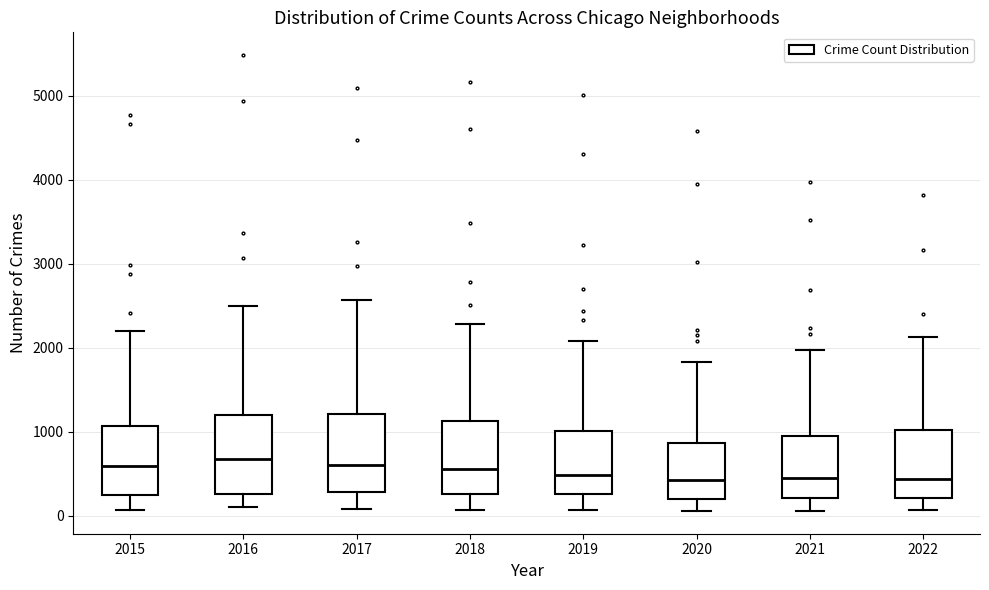

Reading left to right, read every box against the y-axis: the position of its median line, the range the box covers, and the ends of its whiskers. The values are not printed on the chart, so give them approximately, as read against the axis.

2015: median 600, box 300 to 1100, whiskers 100 to 2200
2016: median 700, box 300 to 1200, whiskers 100 to 2500
2017: median 600, box 300 to 1200, whiskers 100 to 2600
2018: median 600, box 300 to 1100, whiskers 100 to 2300
2019: median 500, box 300 to 1000, whiskers 100 to 2100
2020: median 400, box 200 to 900, whiskers 100 to 1800
2021: median 500, box 200 to 1000, whiskers 100 to 2000
2022: median 400, box 200 to 1000, whiskers 100 to 2100